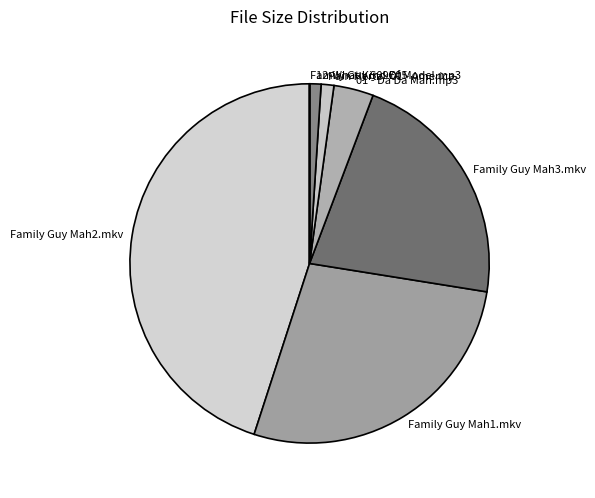

Is it true that Family Guy Mah3.mkv is 13% of the pie?

False